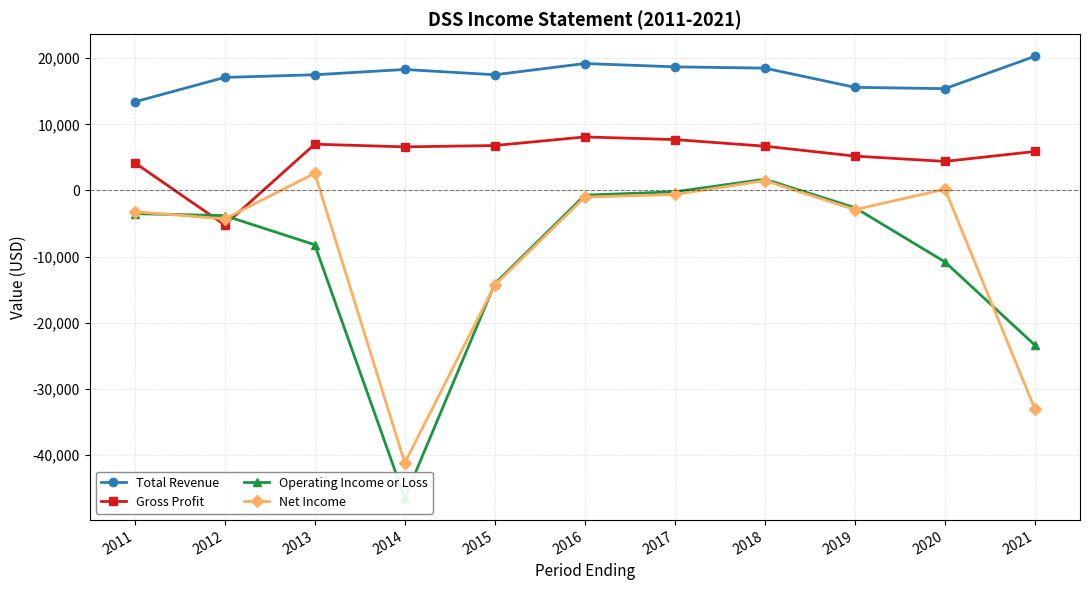

What are all the series names shown in the legend?

Total Revenue, Gross Profit, Operating Income or Loss, Net Income